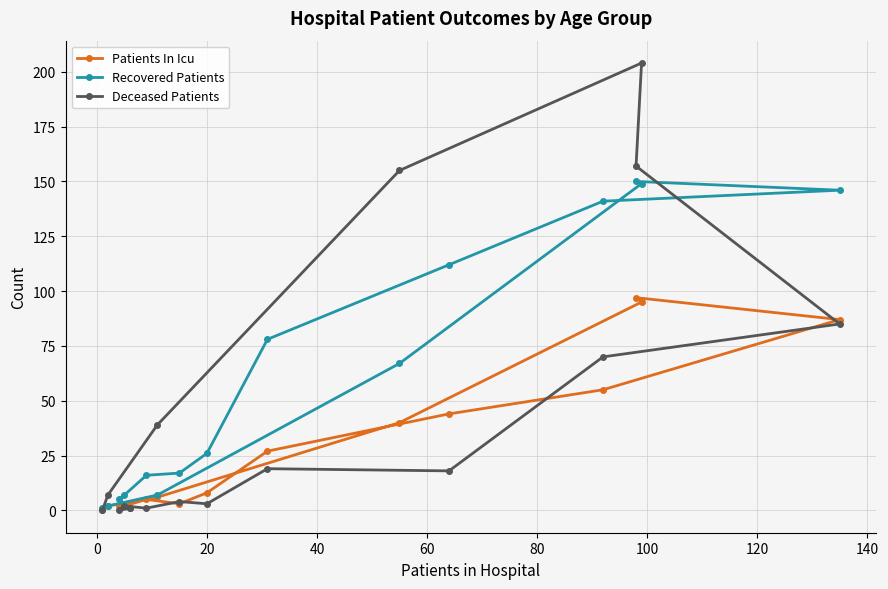

How many values in the Patients In Icu series are below 8?

8